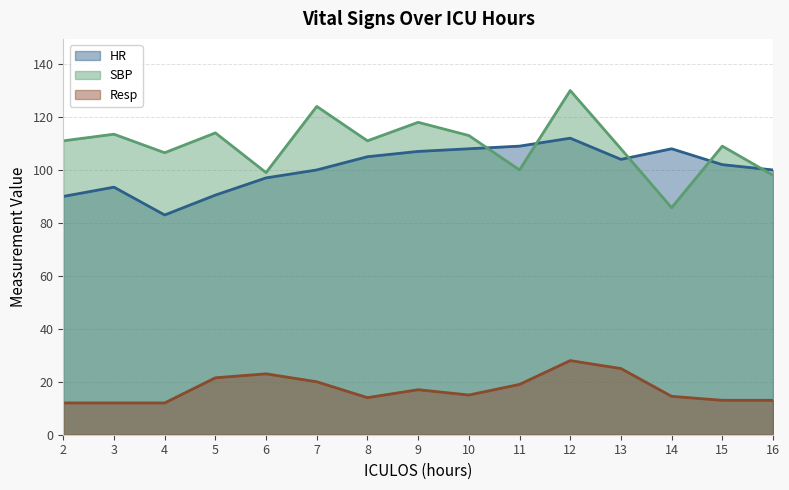

Read the Resp value at 16.

13.0